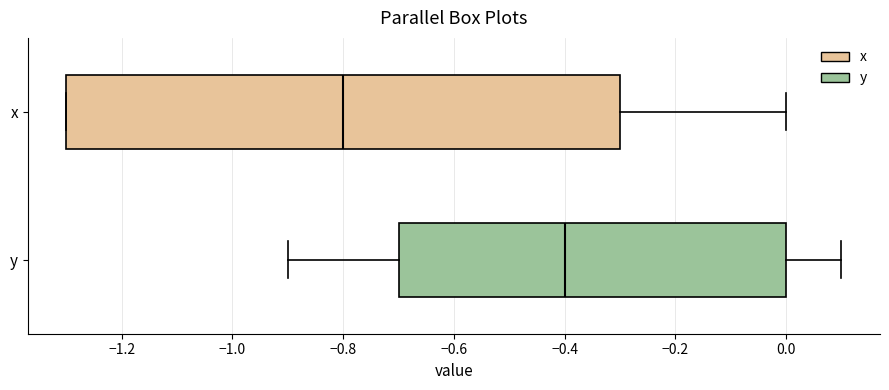

Which box's median line is the furthest to the right?

y